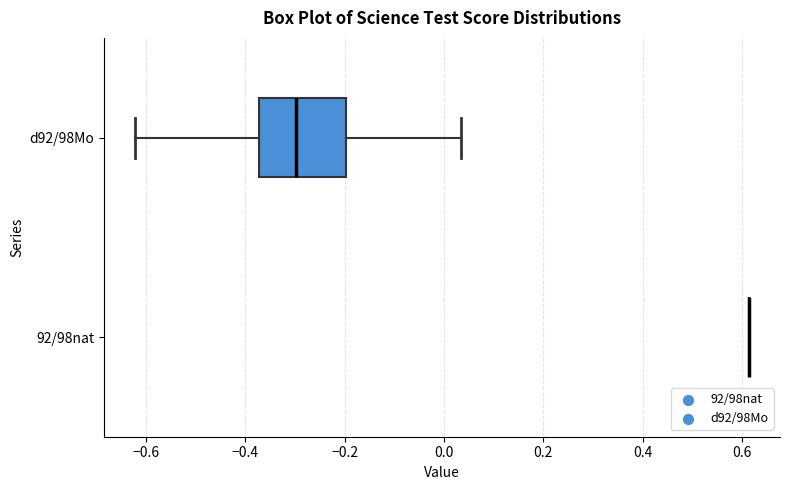

Reading bottom to top, read every box against the x-axis: the position of its median line, the range the box covers, and the ends of its whiskers. The values are not printed on the chart, so give them approximately, as read against the axis.

92/98nat: box collapsed to a line at 0.62, whiskers 0.62 to 0.62
d92/98Mo: median -0.30, box -0.38 to -0.20, whiskers -0.62 to 0.04